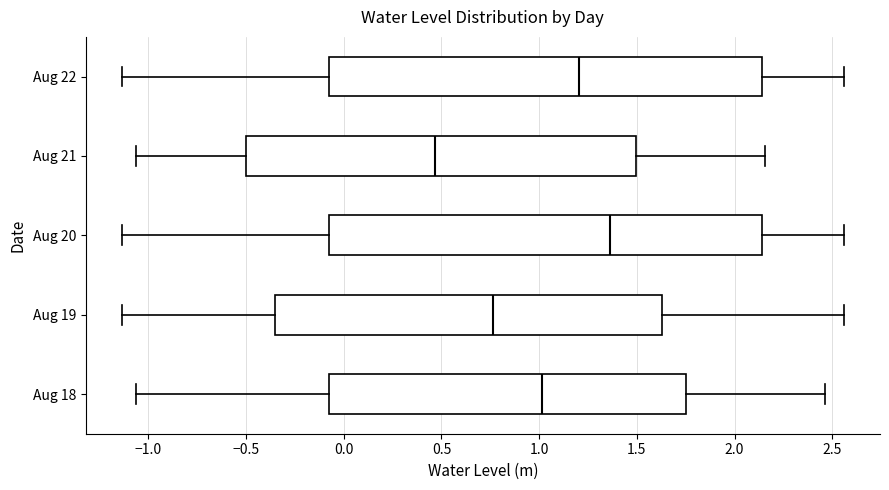

Reading bottom to top, transcribe this box plot: for each box, give where its median line is, the range the box spans, and where its two whiskers end, as read against the x-axis. The values are not printed on the chart, so give them approximately, as read against the axis.

Aug 18: median 1.00, box -0.05 to 1.75, whiskers -1.05 to 2.45
Aug 19: median 0.75, box -0.35 to 1.65, whiskers -1.15 to 2.55
Aug 20: median 1.35, box -0.05 to 2.15, whiskers -1.15 to 2.55
Aug 21: median 0.45, box -0.50 to 1.50, whiskers -1.05 to 2.15
Aug 22: median 1.20, box -0.05 to 2.15, whiskers -1.15 to 2.55